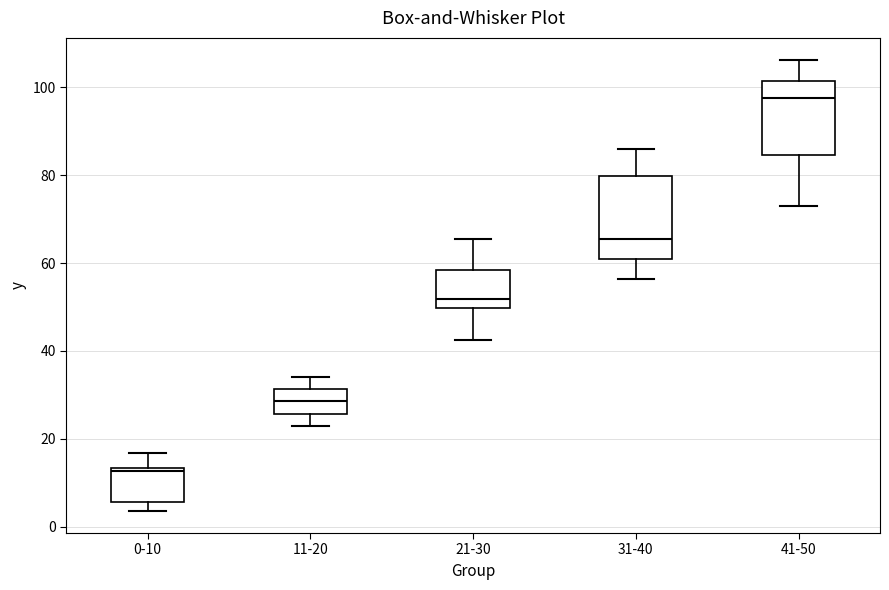

Where does the median line of the box for 41-50 sit on the y-axis? The values are not printed on the chart, so give them approximately, as read against the axis.

98